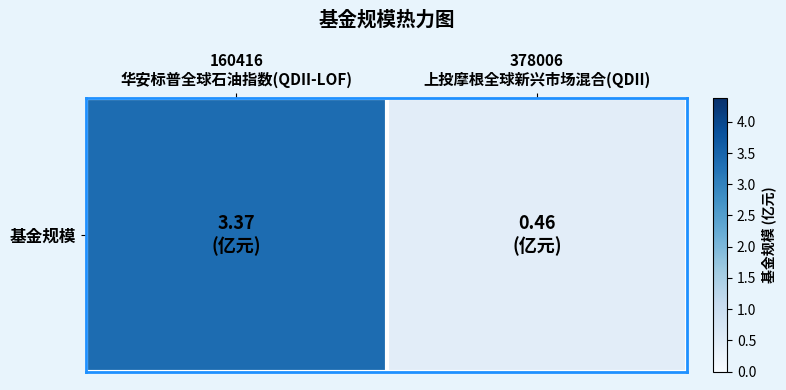

What is the average value?

1.9